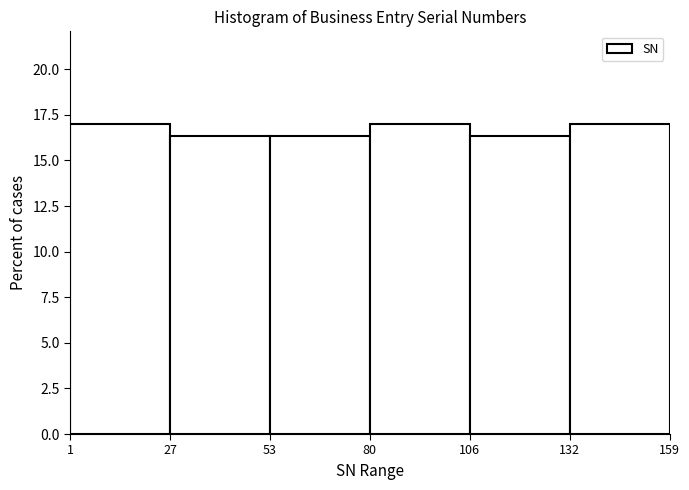

How tall is the bar that spans 53 to 80 on the x-axis? The values are not printed on the chart, so give them approximately, as read against the axis.

16.5